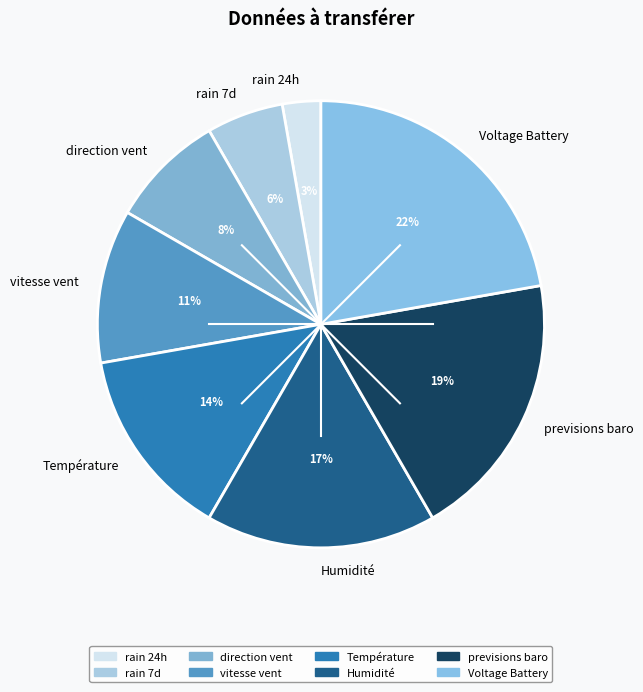

Is there a majority slice in this chart?

No